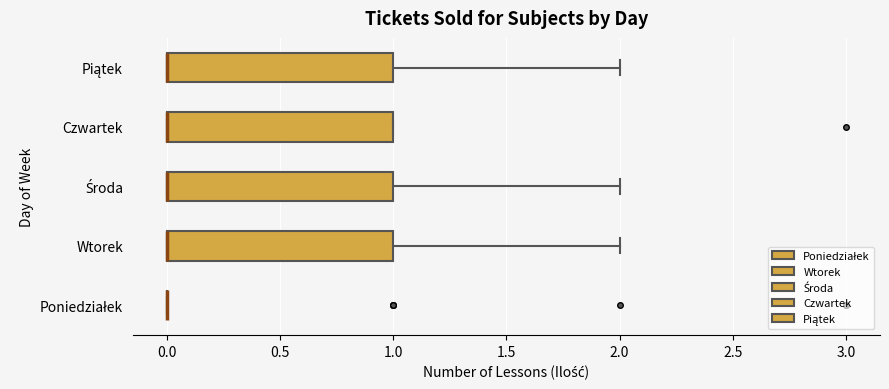

Reading bottom to top, read every box against the x-axis: the position of its median line, the range the box covers, and the ends of its whiskers. The values are not printed on the chart, so give them approximately, as read against the axis.

Poniedziałek: box collapsed to a line at 0, whiskers 0 to 0
Wtorek: median 0 (drawn on the box's left edge), box 0 to 1, whiskers 0 to 2
Środa: median 0 (drawn on the box's left edge), box 0 to 1, whiskers 0 to 2
Czwartek: median 0 (drawn on the box's left edge), box 0 to 1, whiskers 0 to 1
Piątek: median 0 (drawn on the box's left edge), box 0 to 1, whiskers 0 to 2